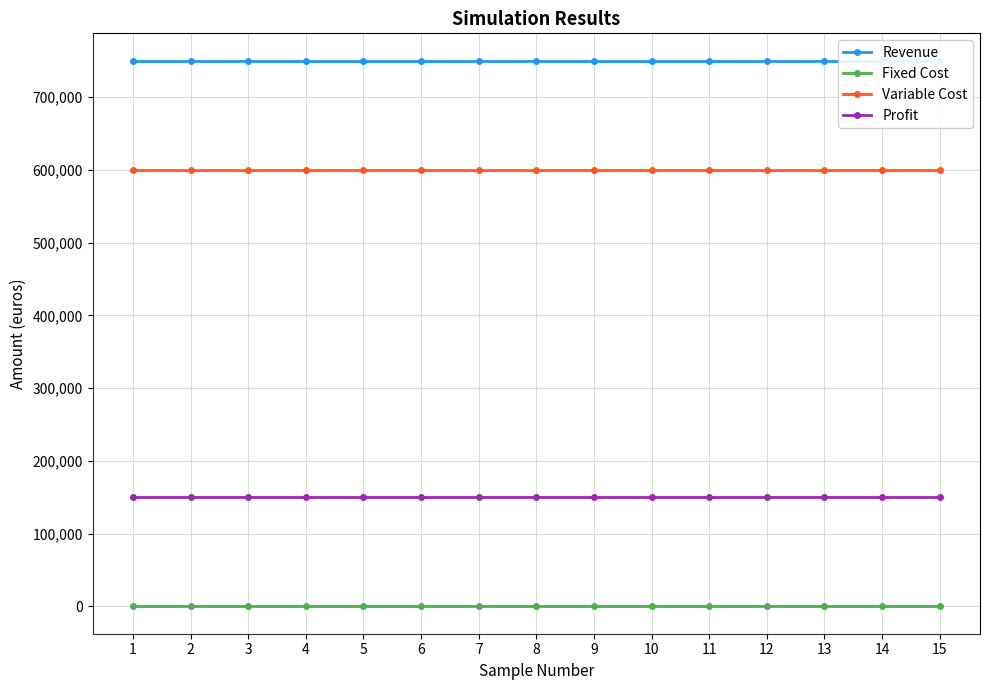

Reading left to right, transcribe all the data shown in this chart.

Revenue: 1=750000	2=750000	3=750000	4=750000	5=750000	6=750000	7=750000	8=750000	9=750000	10=750000	11=750000	12=750000	13=750000	14=750000	15=750000
Fixed Cost: 1=0	2=0	3=0	4=0	5=0	6=0	7=0	8=0	9=0	10=0	11=0	12=0	13=0	14=0	15=0
Variable Cost: 1=600000	2=600000	3=600000	4=600000	5=600000	6=600000	7=600000	8=600000	9=600000	10=600000	11=600000	12=600000	13=600000	14=600000	15=600000
Profit: 1=150000	2=150000	3=150000	4=150000	5=150000	6=150000	7=150000	8=150000	9=150000	10=150000	11=150000	12=150000	13=150000	14=150000	15=150000